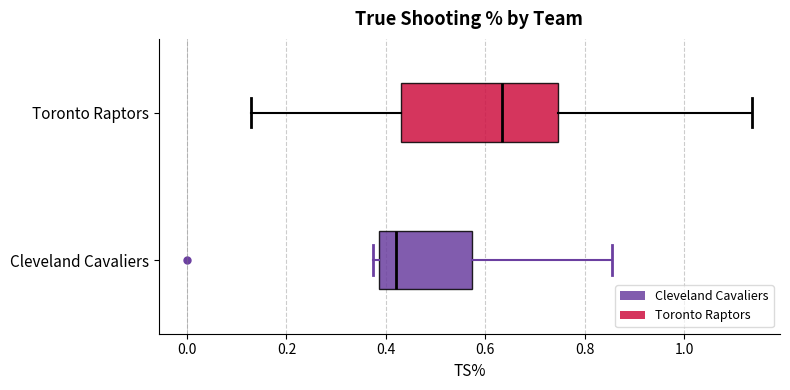

Comparing the boxes themselves (not the whiskers), which one is the widest?

Toronto Raptors